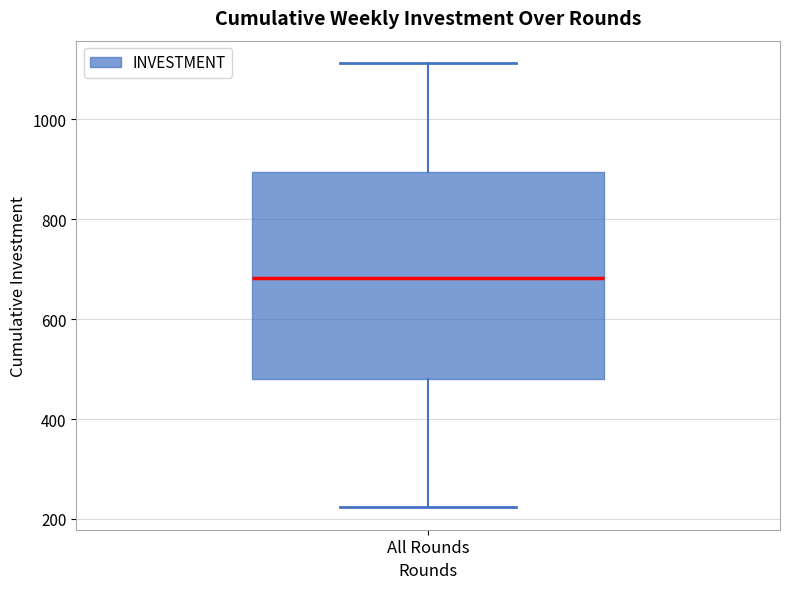

Read this box plot against the y-axis: the position of the median line, the range covered by the box, and the ends of both whiskers. The values are not printed on the chart, so give them approximately, as read against the axis.

median 680, box 480 to 900, whiskers 220 to 1120